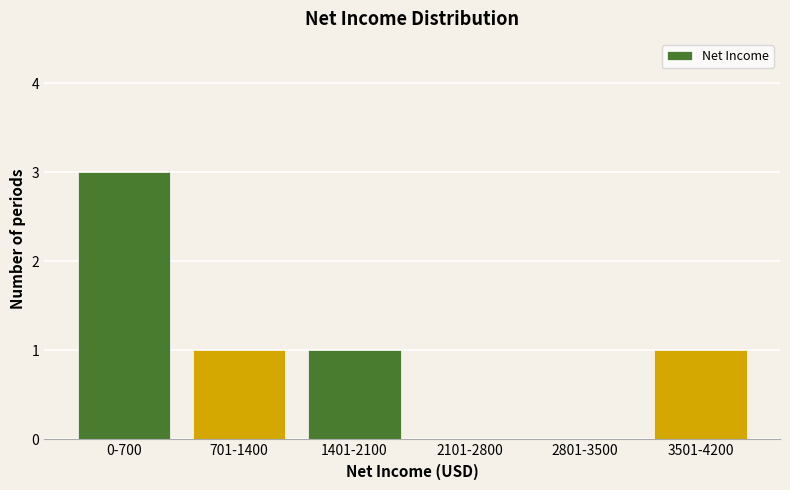

Reading left to right, what are all the values shown in this chart?

0-700=3	701-1400=1	1401-2100=1	2101-2800=0	2801-3500=0	3501-4200=1